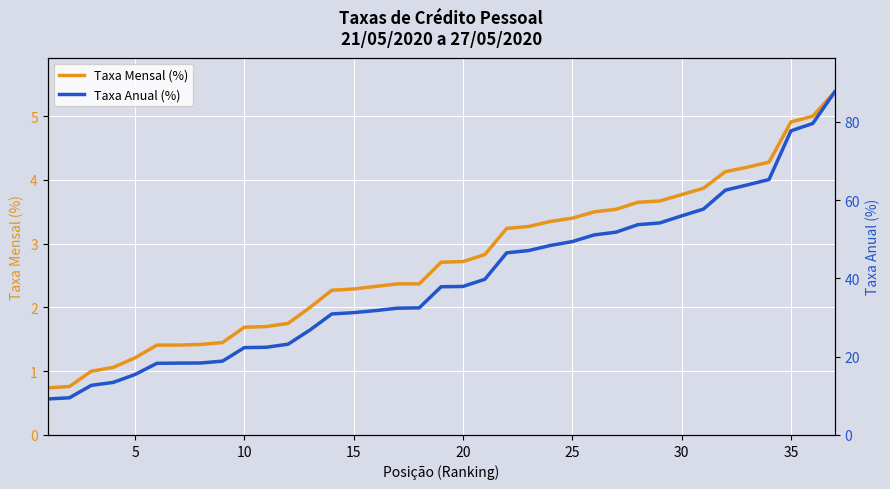

How many data points in Taxa Anual (%) are above 37?

19